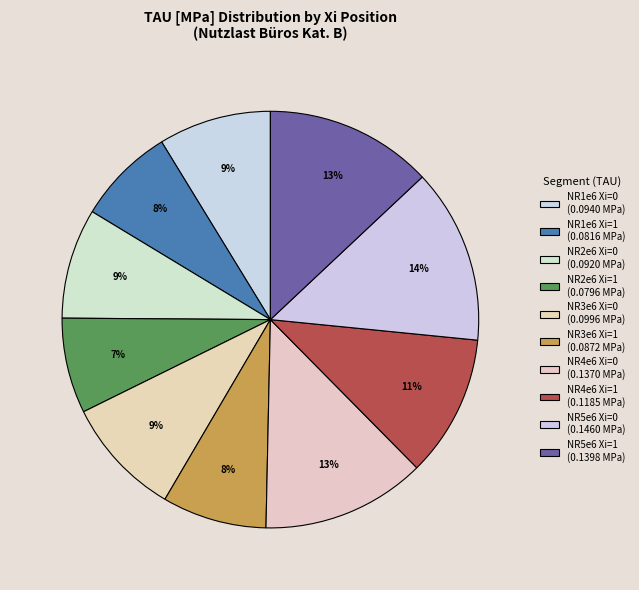

Count the number of slices in the pie.

10